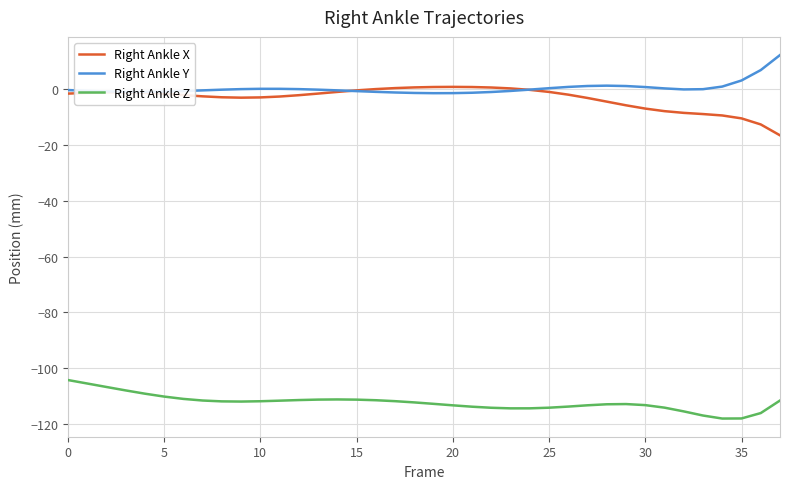

True or false: Right Ankle Z and Right Ankle Y cross at least once.

False